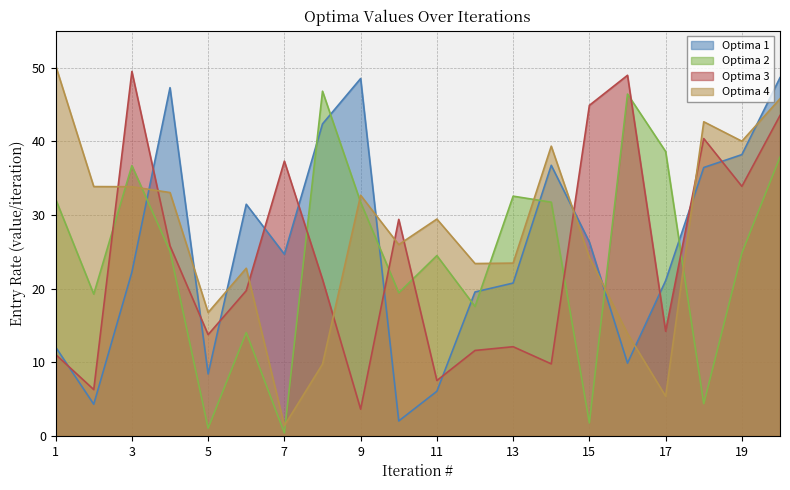

Which series has the widest spread of values?

Optima 4